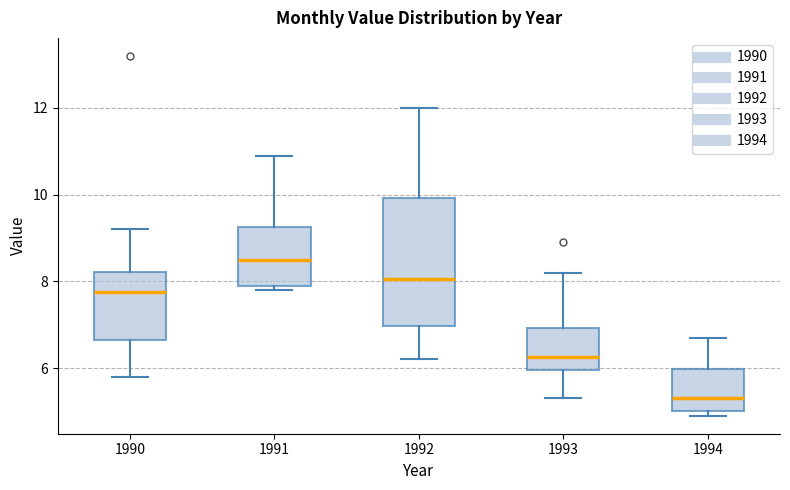

Which box's median line is the highest?

1991